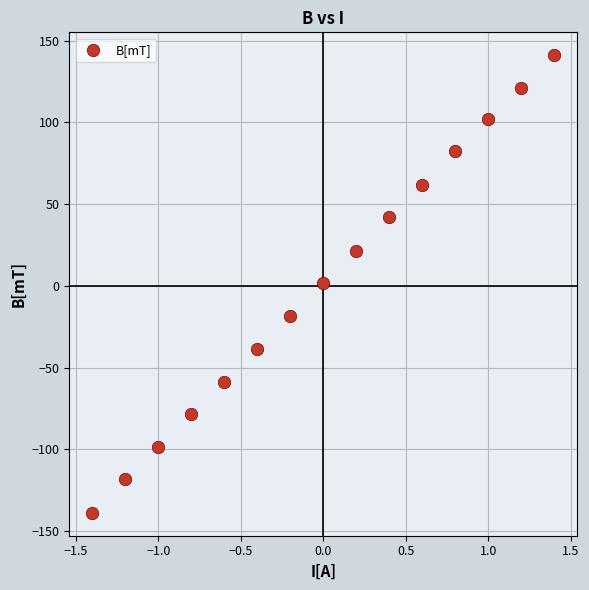

What is the range of Y values (max minus min)?

280.0